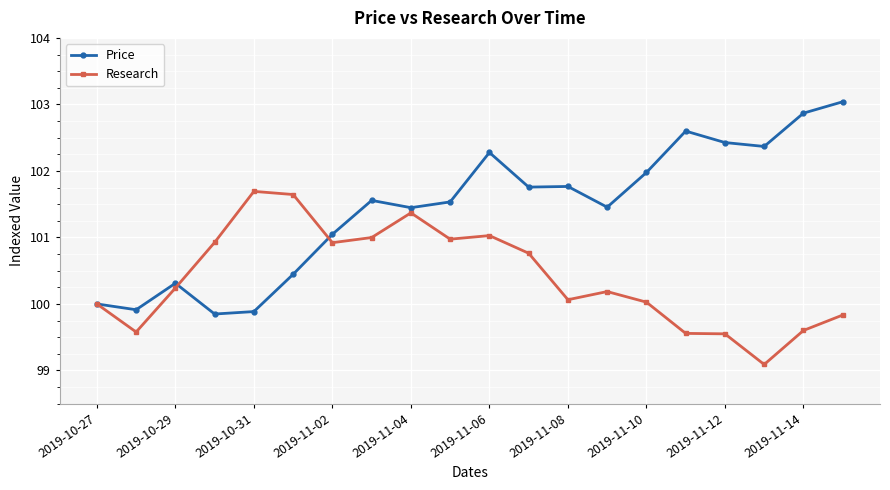

What are all the series names shown in the legend?

Price, Research